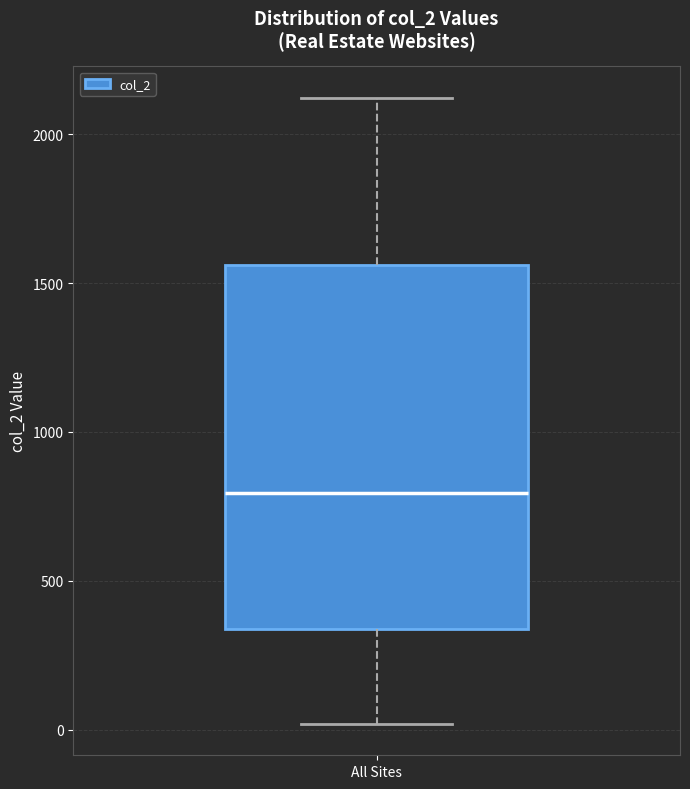

Read this box plot against the y-axis: the position of the median line, the range covered by the box, and the ends of both whiskers. The values are not printed on the chart, so give them approximately, as read against the axis.

median 800, box 350 to 1550, whiskers 0 to 2100